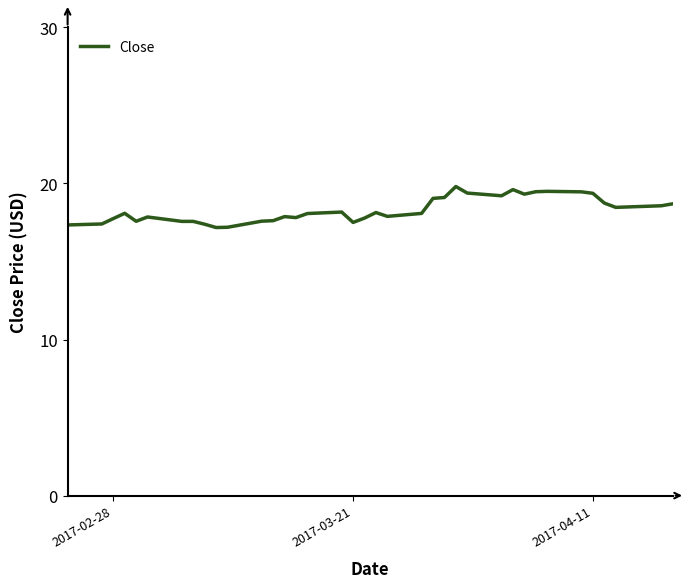

What is the difference between the maximum and minimum values?

2.6